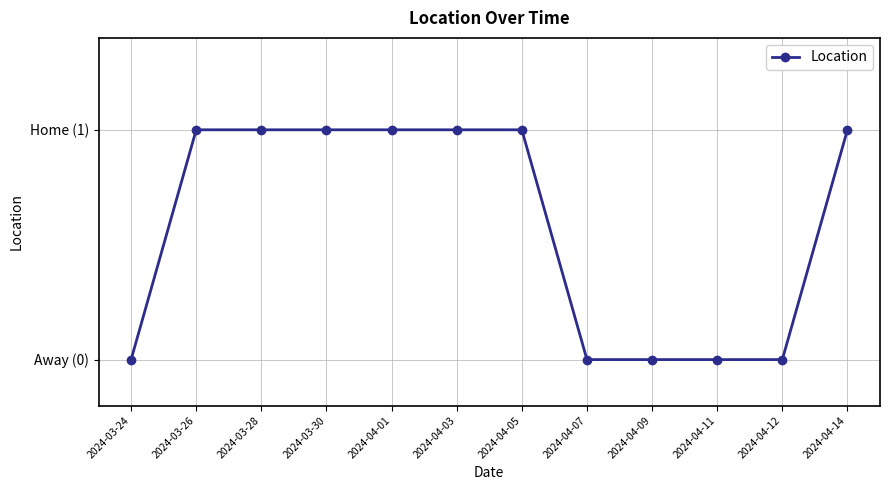

Is this an area chart (filled region under the line)?

No